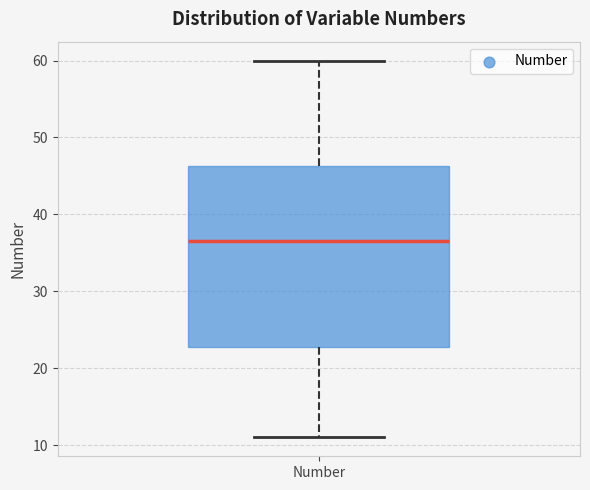

Read this box plot against the y-axis: the position of the median line, the range covered by the box, and the ends of both whiskers. The values are not printed on the chart, so give them approximately, as read against the axis.

median 37, box 23 to 46, whiskers 11 to 60